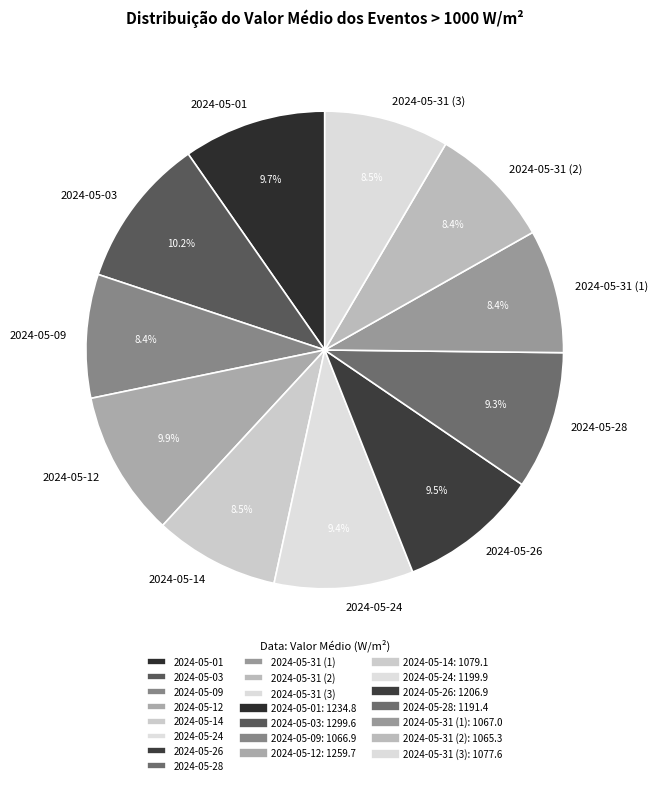

The 2024-05-31 (1) slice represents 1% of the pie. True or false?

False